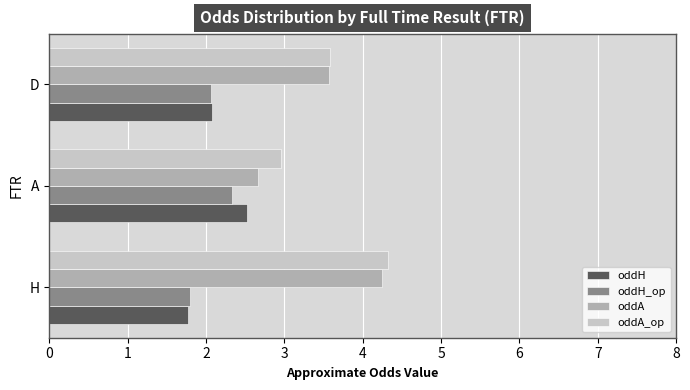

Count the oddA_op values in the range 2 to 4.

2